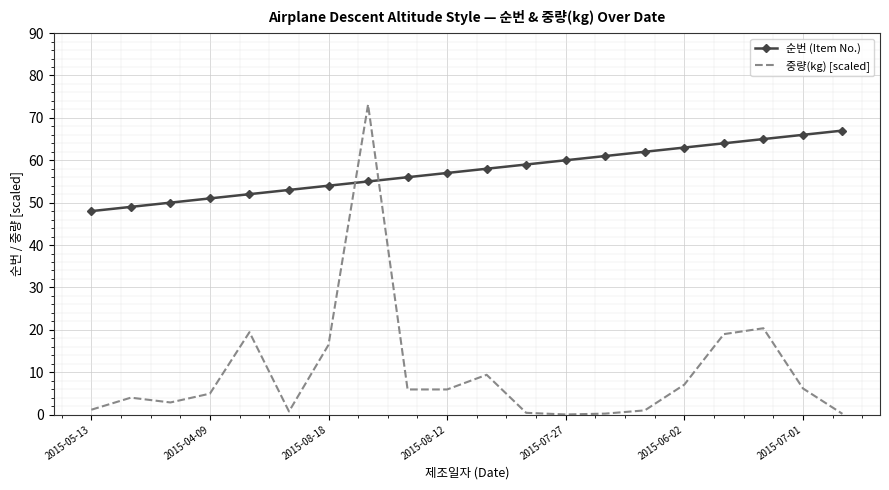

Rank the series by their average value, from lowest to highest.

중량(kg) [scaled], 순번 (Item No.)